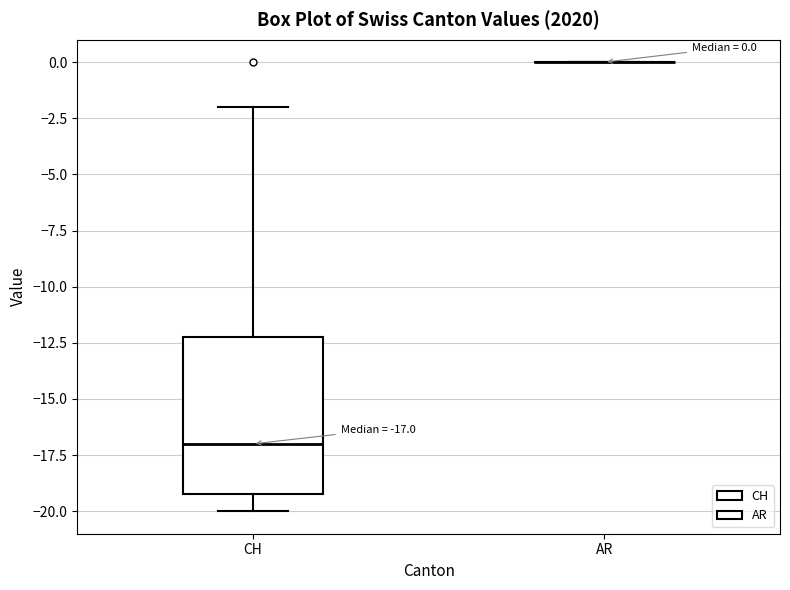

Comparing the boxes themselves (not the whiskers), which one is the tallest?

CH